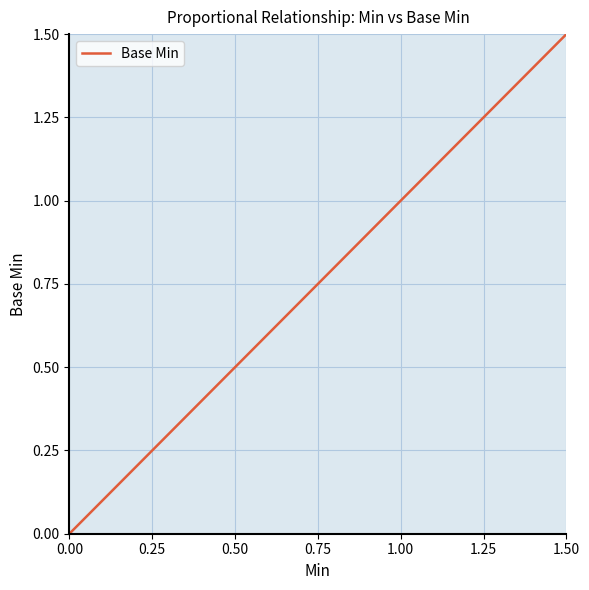

List the labels in order of value, smallest first.

0.00, 0.25, 0.50, 0.75, 1.00, 1.25, 1.50